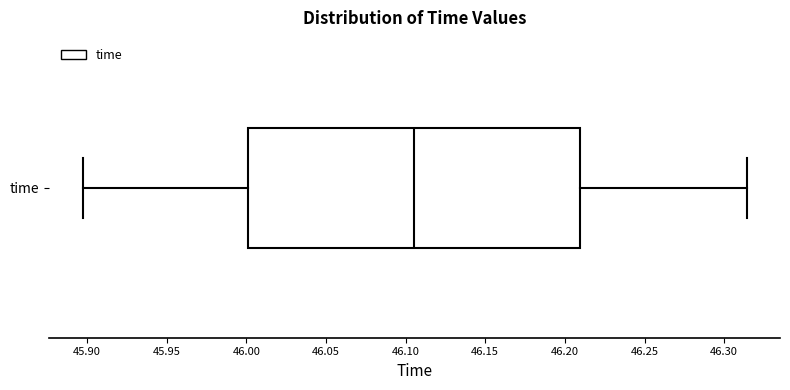

Read this box plot against the x-axis: the position of the median line, the range covered by the box, and the ends of both whiskers. The values are not printed on the chart, so give them approximately, as read against the axis.

median 46.105, box 46.000 to 46.210, whiskers 45.895 to 46.315